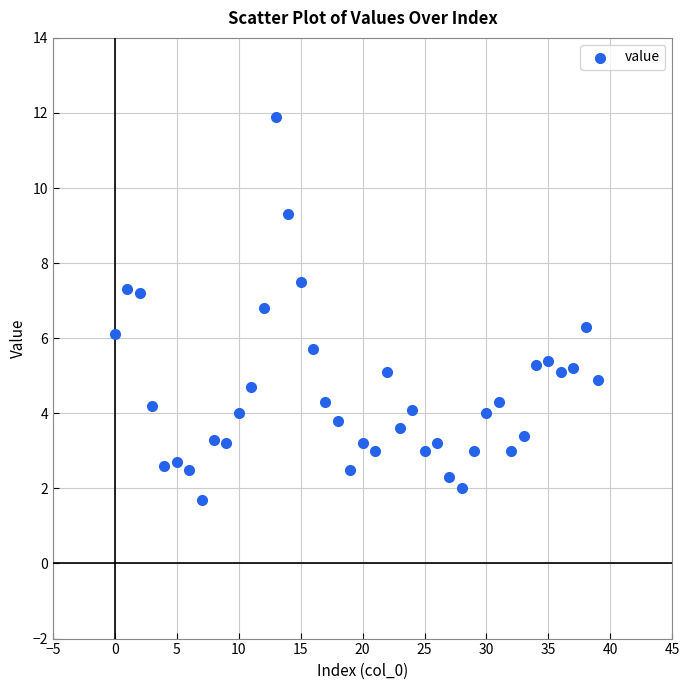

What is the range of Y values (max minus min)?

10.2